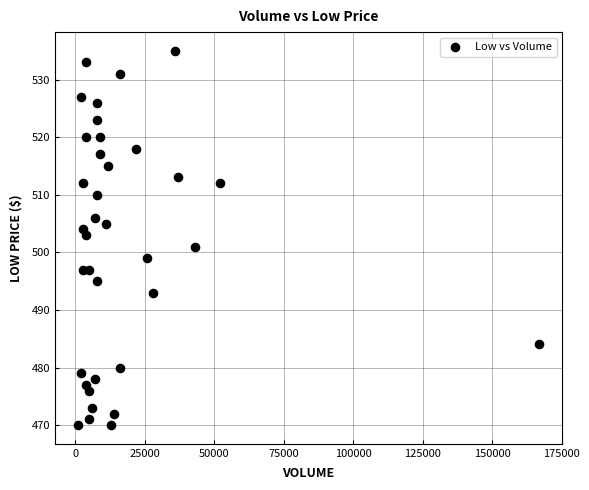

What is the range of X values (max minus min)?

166000